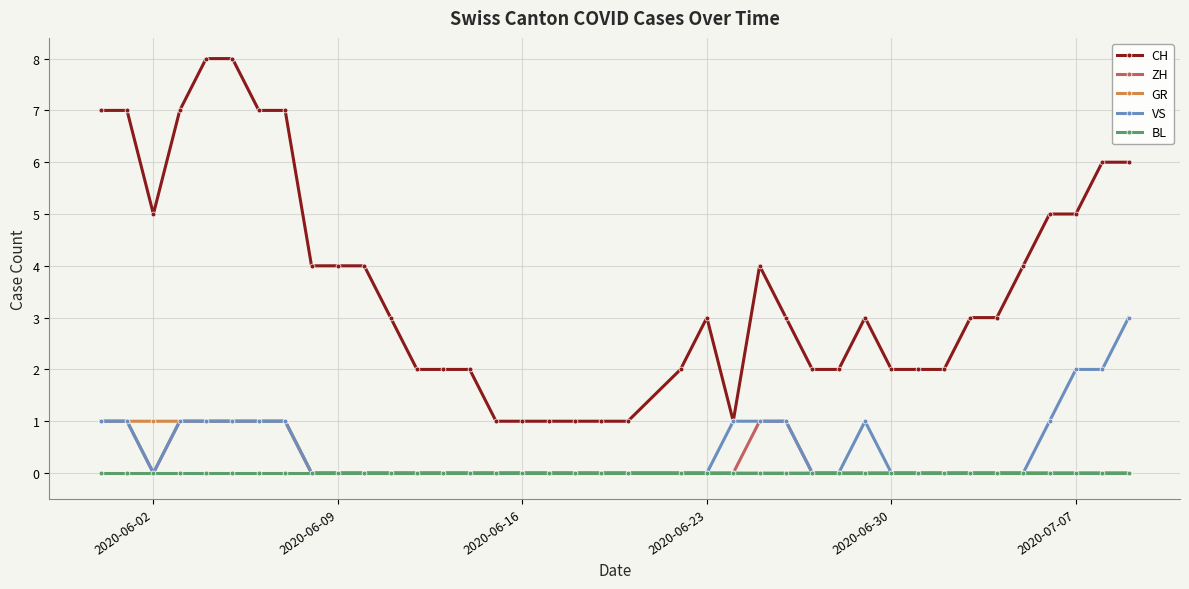

True or false: BL and CH intersect in this chart.

False